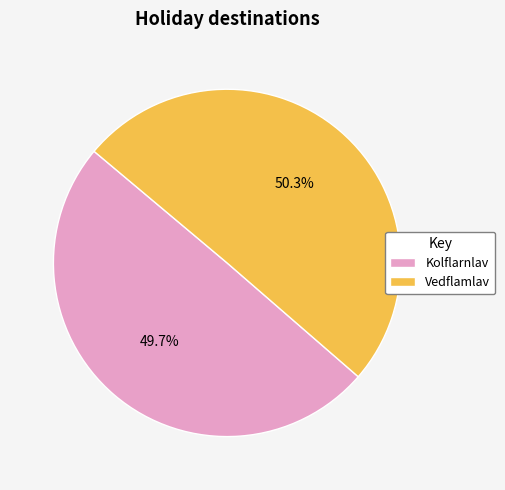

Does Kolflarnlav represent more than half of the total?

No